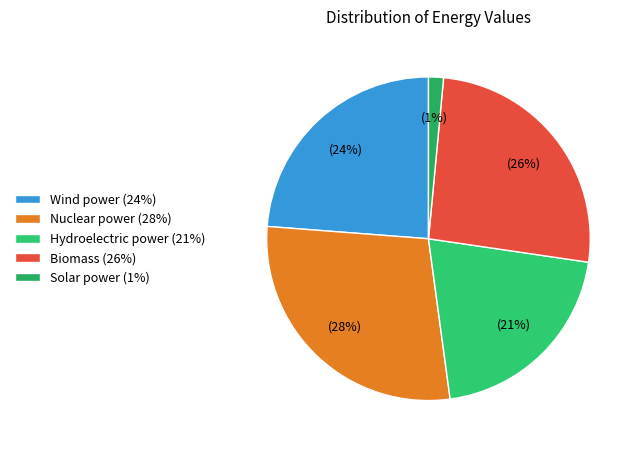

Rank the categories by value from lowest to highest.

Solar power (1%), Hydroelectric power (21%), Wind power (24%), Biomass (26%), Nuclear power (28%)